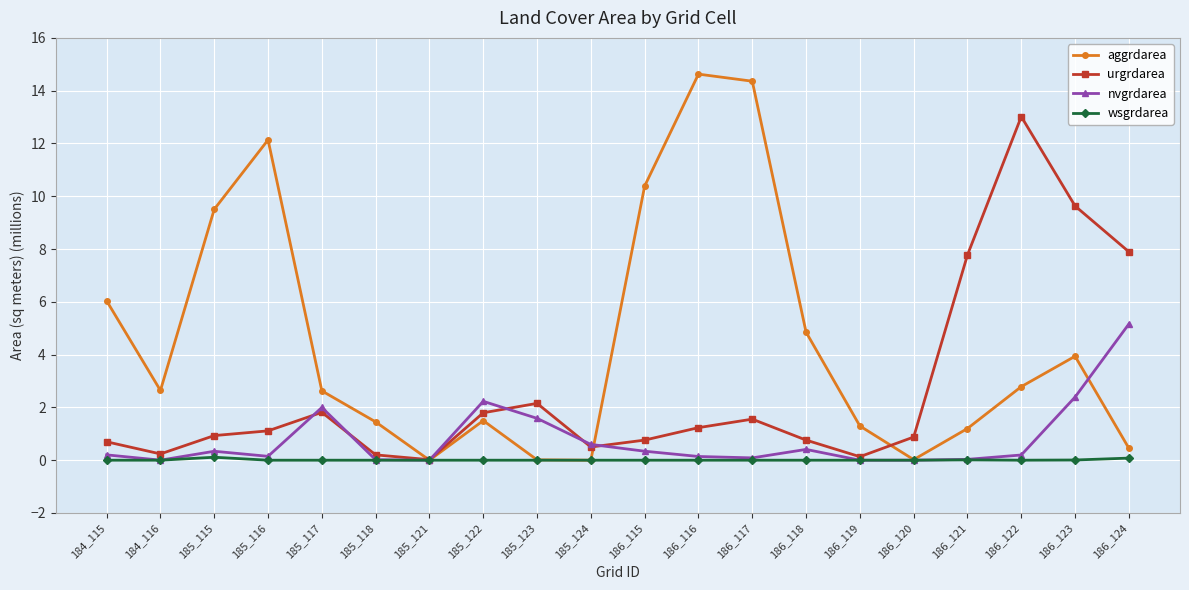

What is the sum of all wsgrdarea values?

0.2